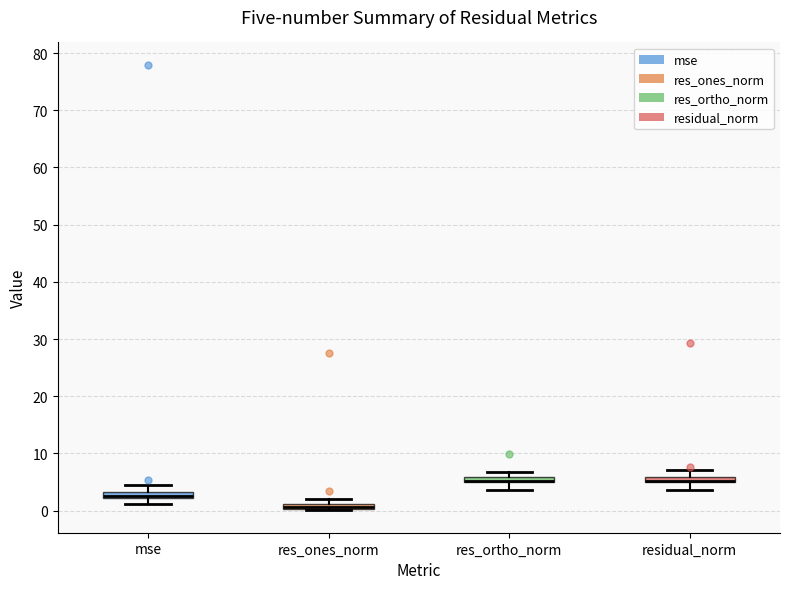

Where is the lower edge of the box for residual_norm on the y-axis? The values are not printed on the chart, so give them approximately, as read against the axis.

5